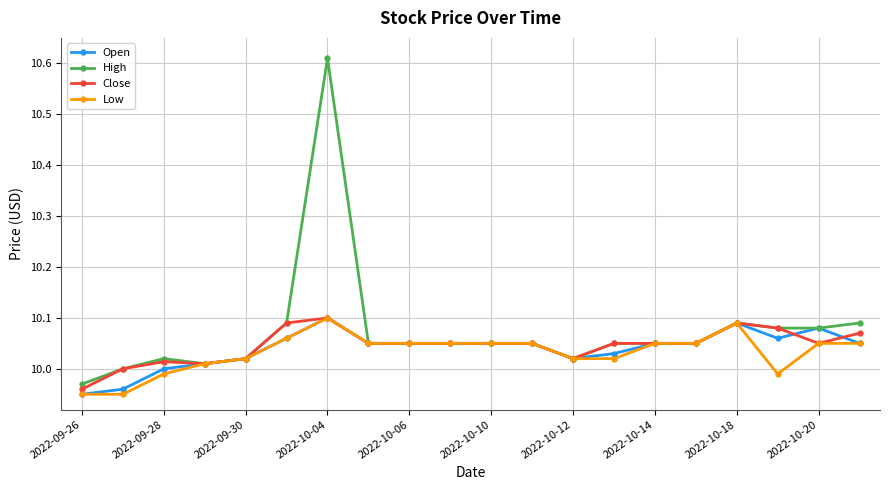

True or false: Close has more than 0 points higher than both neighbors.

True